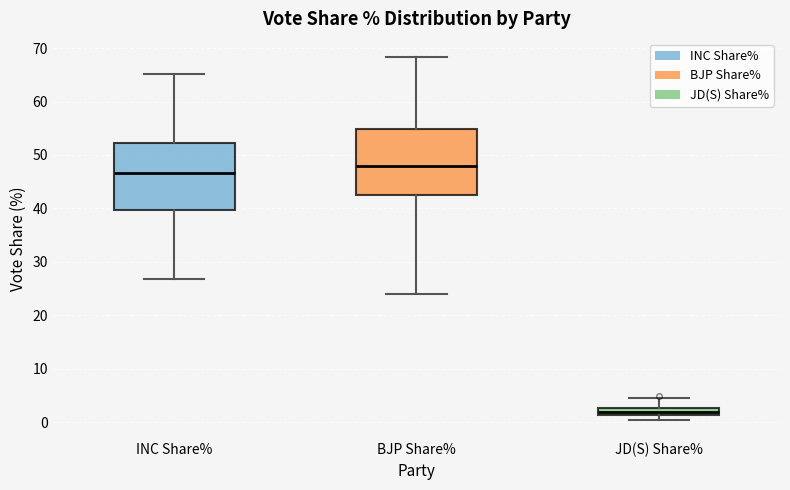

Which box's median line is the highest?

BJP Share%